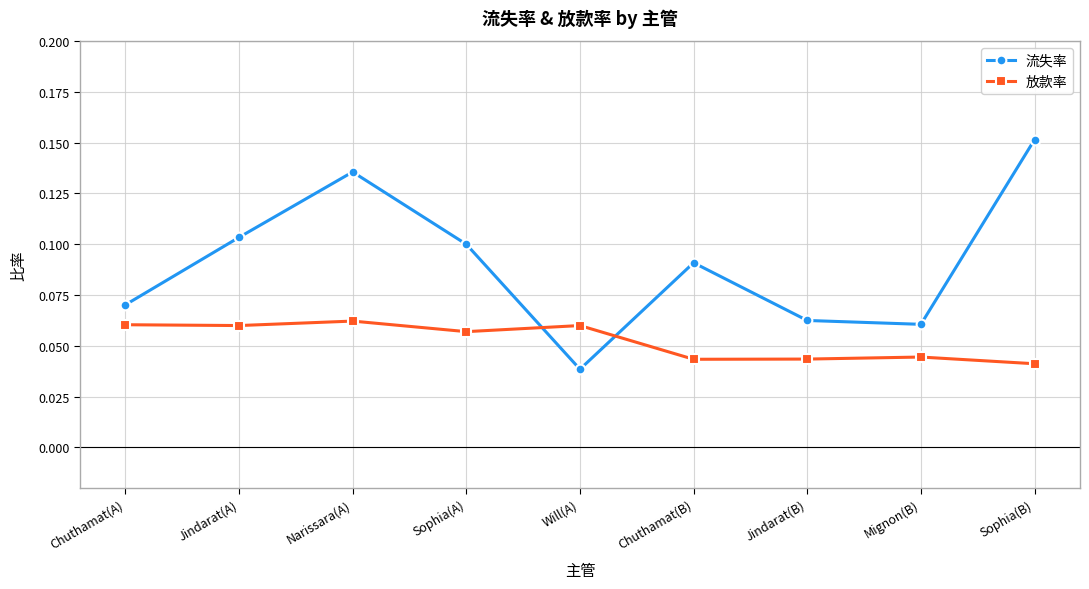

How many distinct data groups are displayed?

2